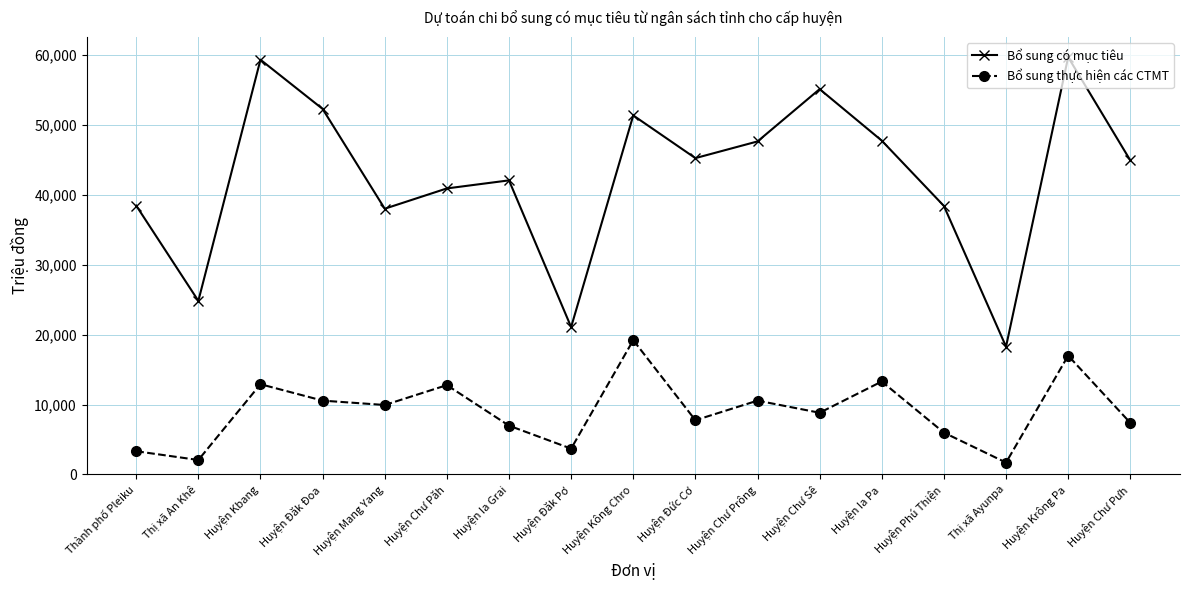

True or false: Bổ sung thực hiện các CTMT and Bổ sung có mục tiêu intersect in this chart.

False